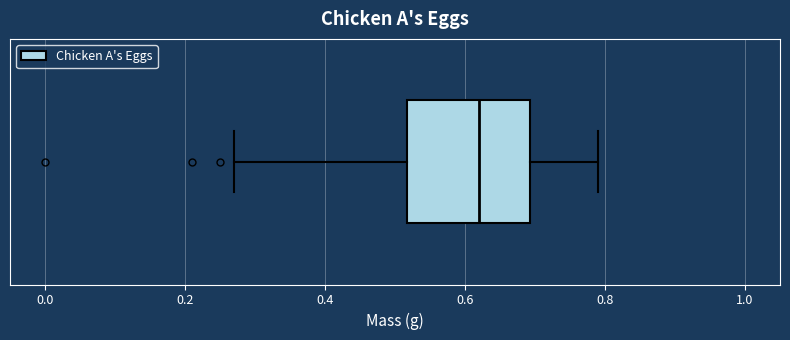

Read this box plot against the x-axis: the position of the median line, the range covered by the box, and the ends of both whiskers. The values are not printed on the chart, so give them approximately, as read against the axis.

median 0.62, box 0.52 to 0.70, whiskers 0.28 to 0.80